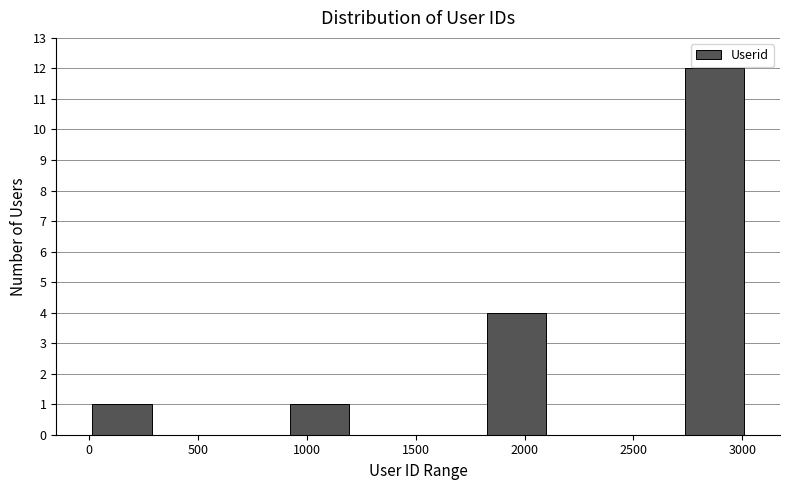

Which range on the x-axis has the tallest bar?

2700 to 3000